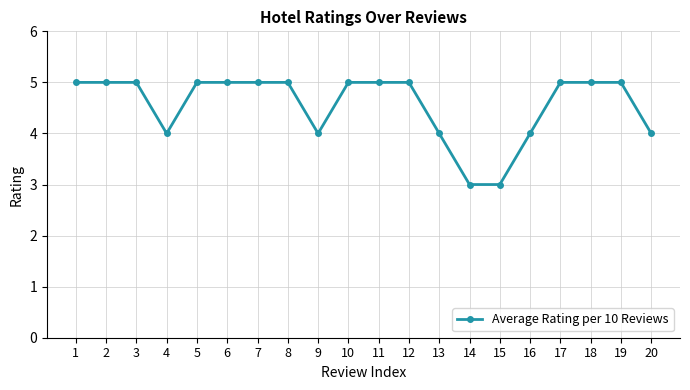

The chart shows a value of 5 at 8. True or false?

True